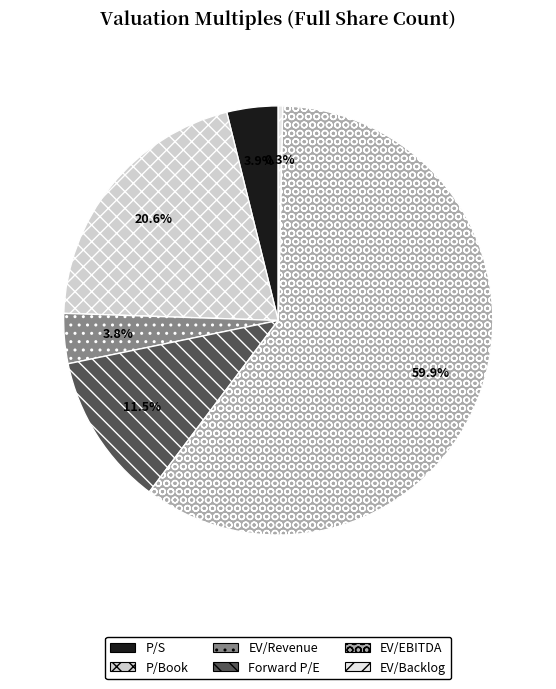

Does EV/EBITDA account for over 50% of the chart?

Yes